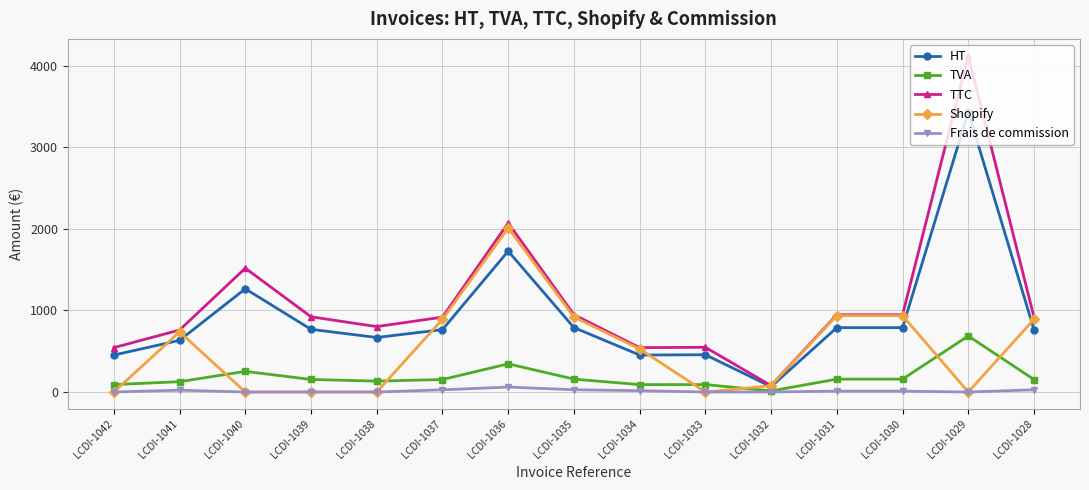

True or false: HT has a value of 2464.8 at LCDI-1036.

False